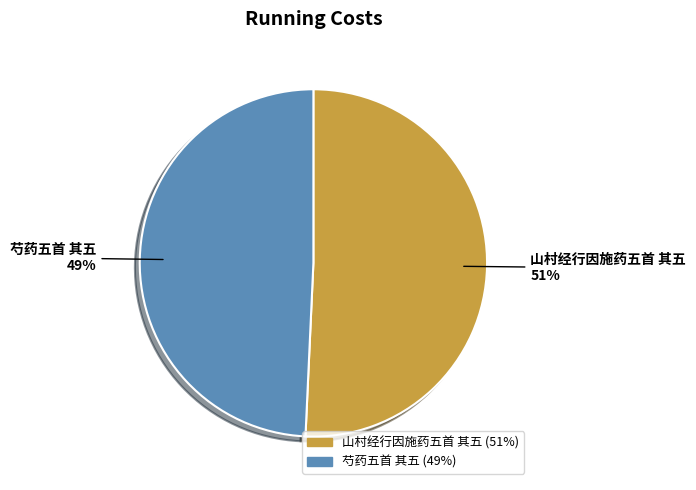

To the nearest percent, what portion does 山村经行因施药五首 其五 represent?

51%